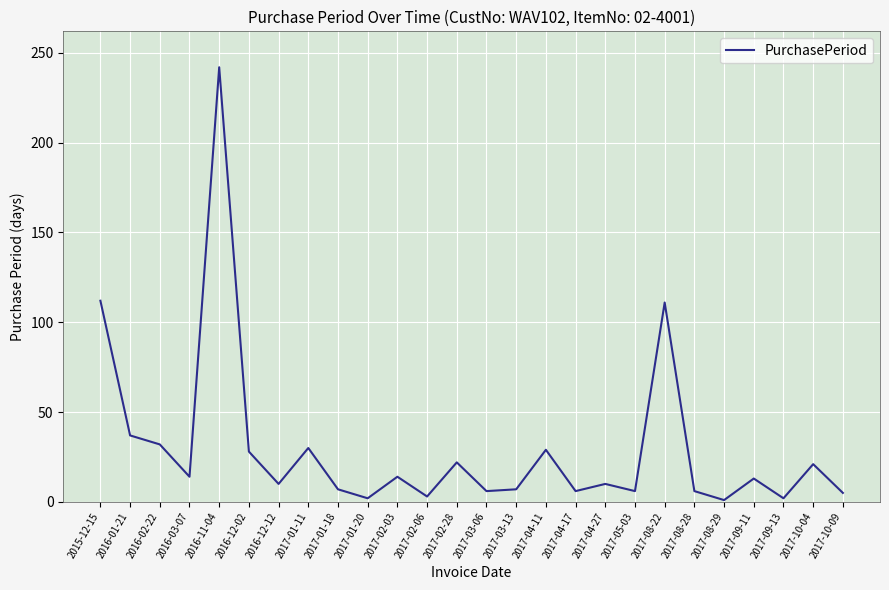

What is the greatest value displayed?

242